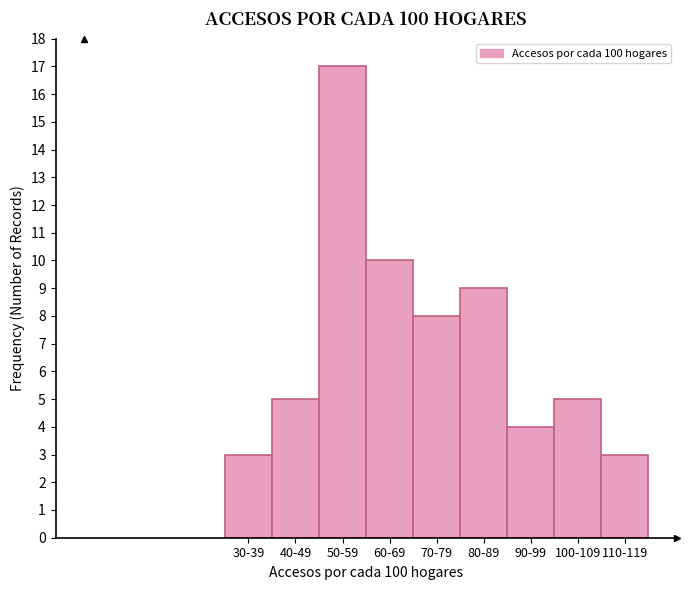

Reading left to right, list all the values displayed in this chart.

30-39=3	40-49=5	50-59=17	60-69=10	70-79=8	80-89=9	90-99=4	100-109=5	110-119=3